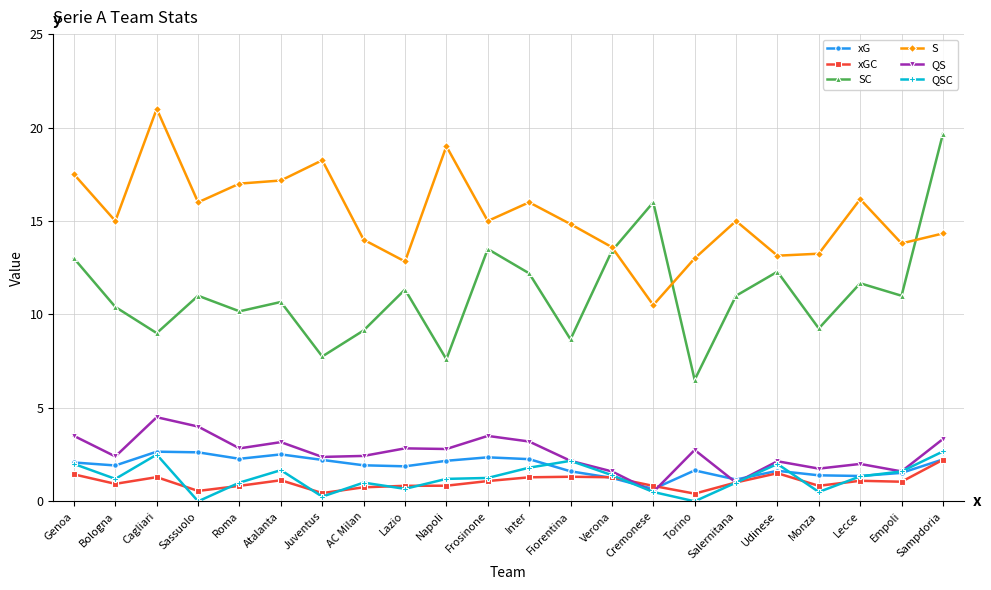

True or false: SC and xGC intersect in this chart.

False